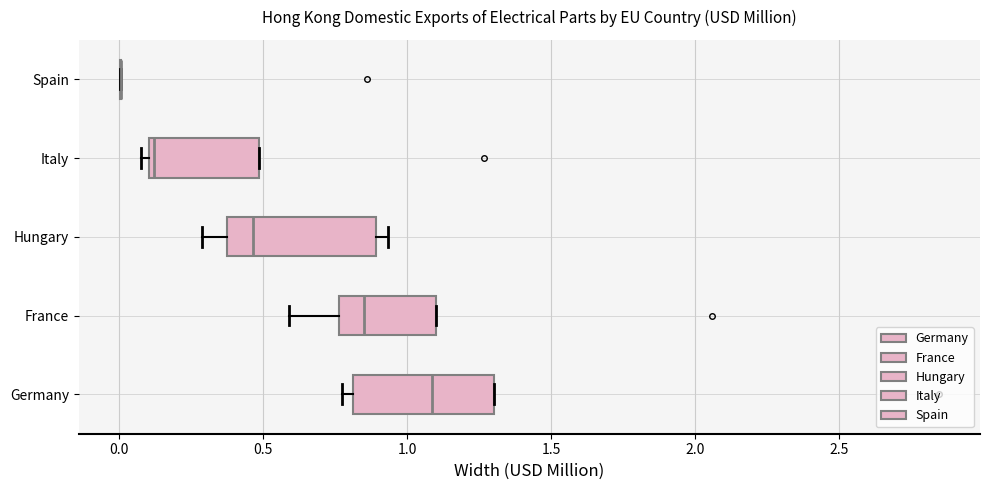

Reading bottom to top, transcribe this box plot: for each box, give where its median line is, the range the box spans, and where its two whiskers end, as read against the x-axis. The values are not printed on the chart, so give them approximately, as read against the axis.

Germany: median 1.10, box 0.80 to 1.30, whiskers 0.75 to 1.30
France: median 0.85, box 0.75 to 1.10, whiskers 0.60 to 1.10
Hungary: median 0.45, box 0.40 to 0.90, whiskers 0.30 to 0.95
Italy: median 0.10 (just right of the box's left edge), box 0.10 to 0.50, whiskers 0.10 (just left of the box's left edge) to 0.50
Spain: box collapsed to a line at 0.00, whiskers 0.00 to 0.00